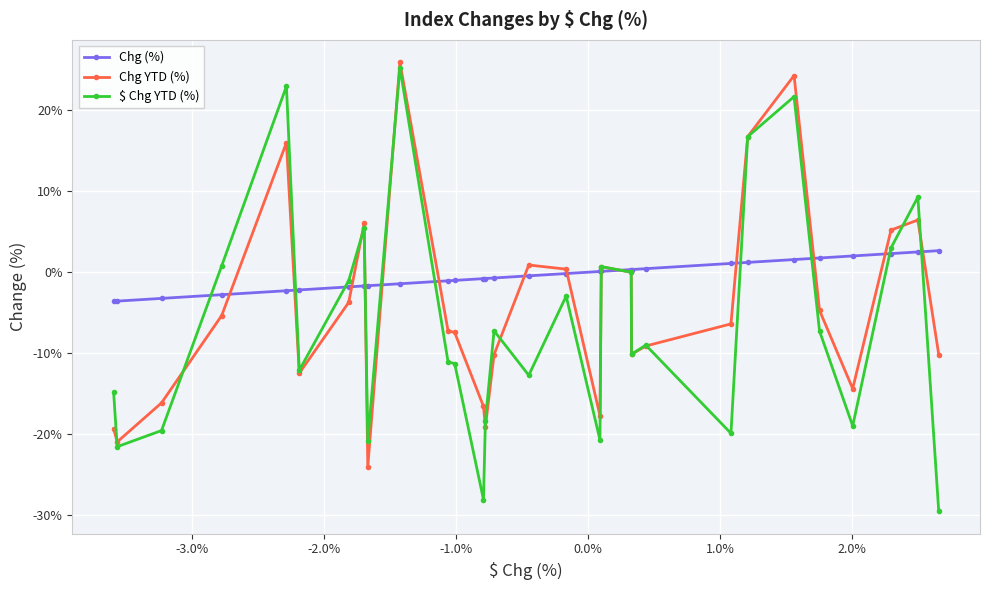

List the series in order of their peak value, lowest first.

Chg (%), $ Chg YTD (%), Chg YTD (%)